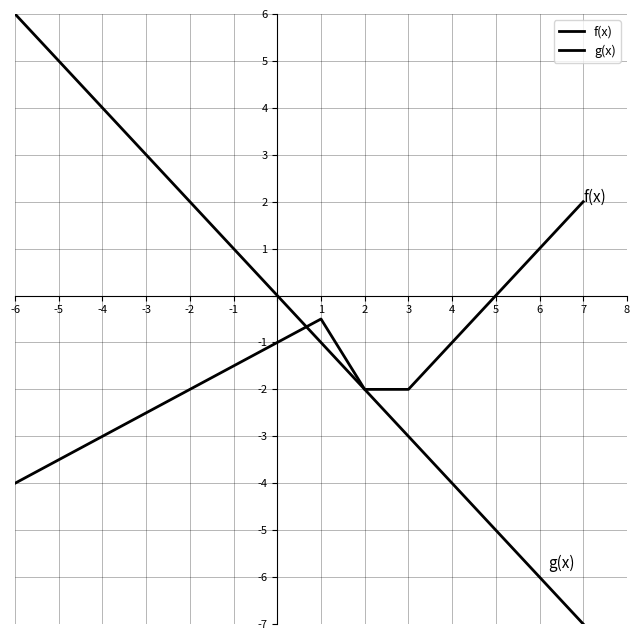

What is the smallest value displayed?

-7.0